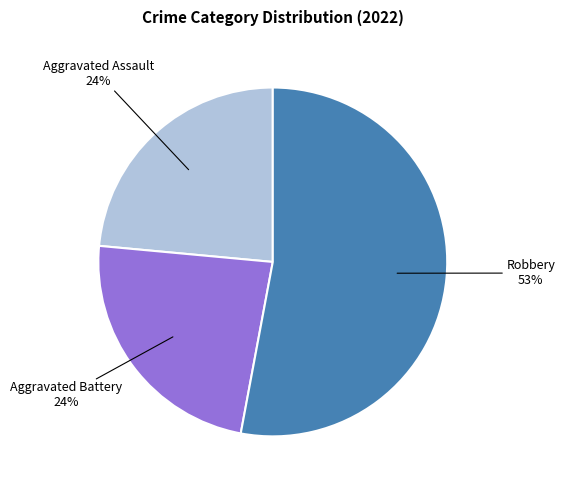

How many slices are in this pie chart?

3